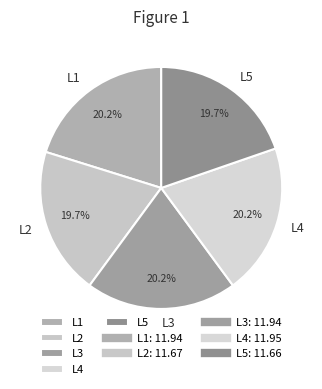

Count the number of slices in the pie.

5